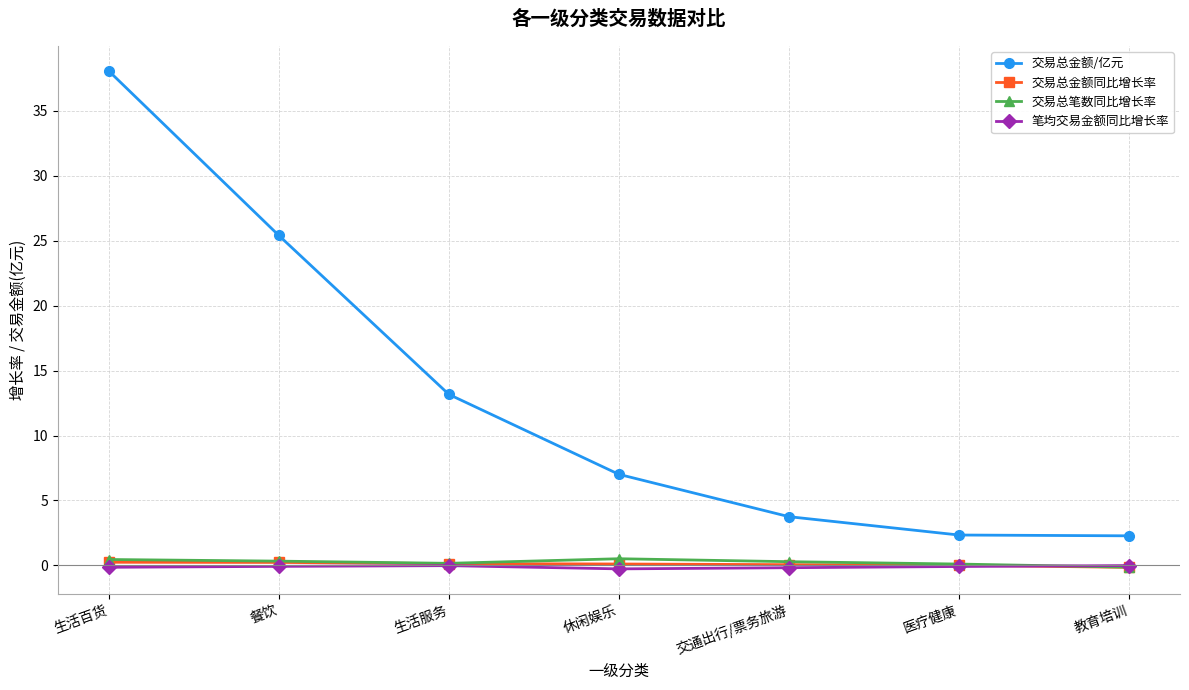

True or false: 交易总金额/亿元 has more than 1 interior local peaks.

False